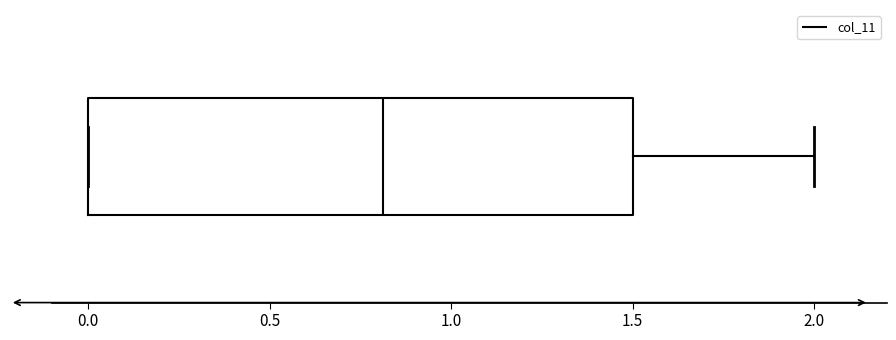

Where does the right whisker of the box end on the x-axis? The values are not printed on the chart, so give them approximately, as read against the axis.

2.0